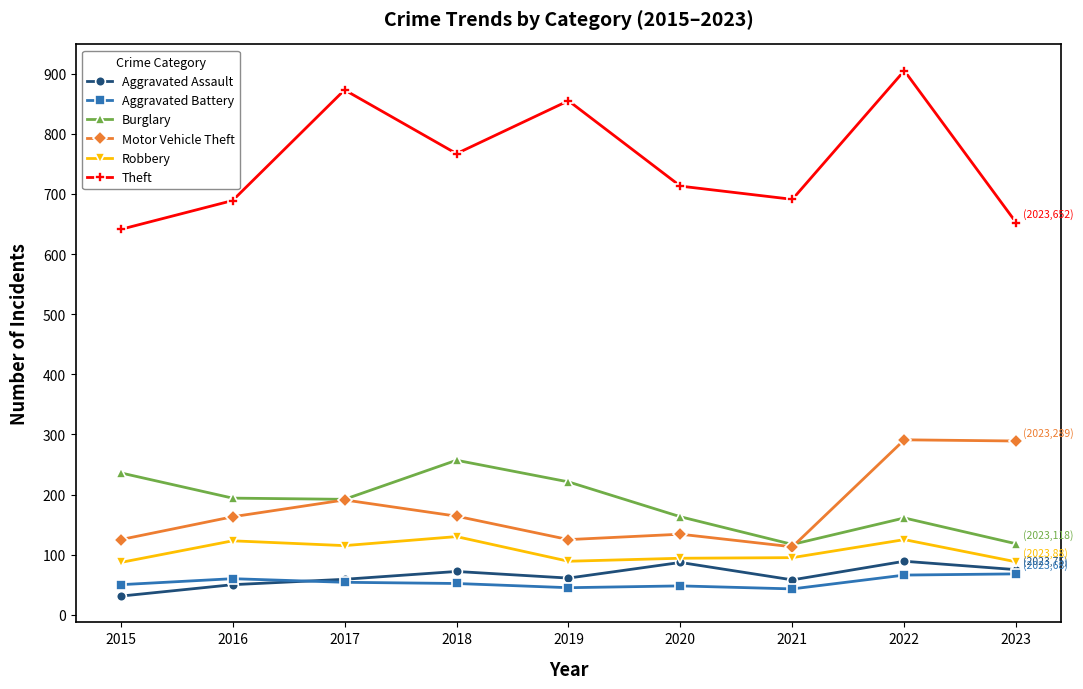

True or false: Motor Vehicle Theft has more than 1 interior local peaks.

True